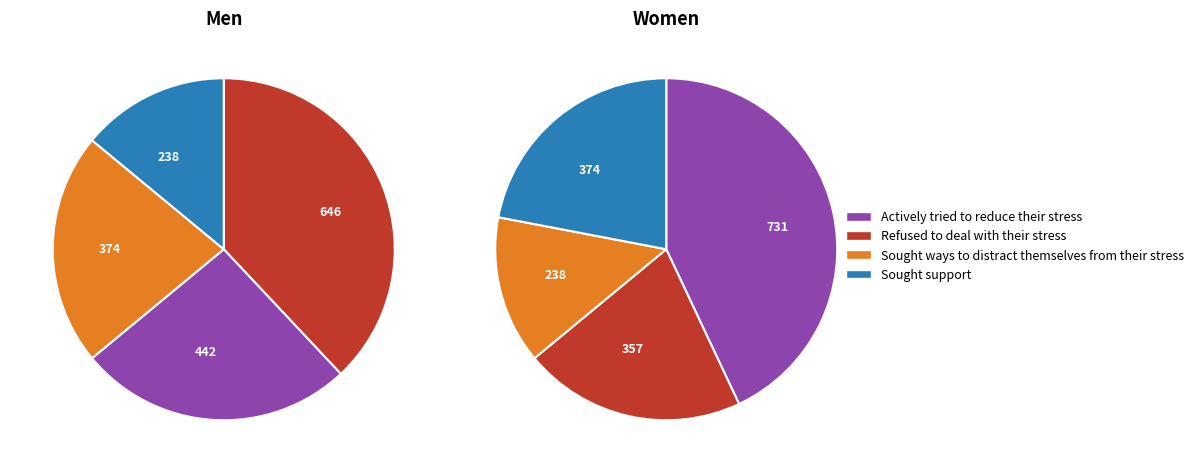

Which series has the widest spread of values?

Actively tried to reduce their stress